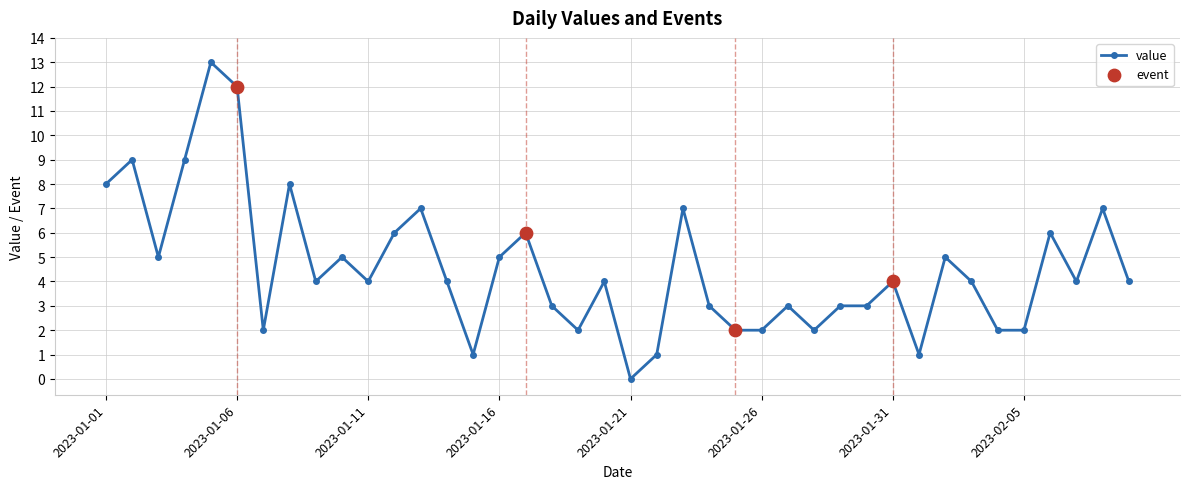

What is the value of the 29th point from the left?

3